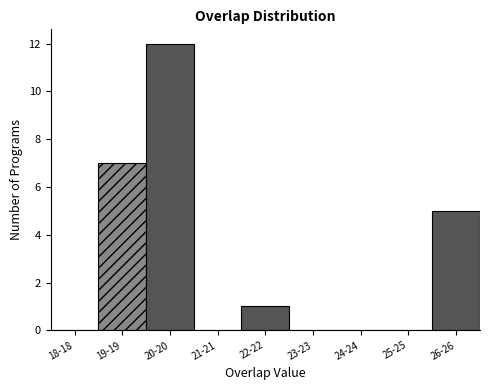

Reading left to right, transcribe all the data shown in this chart.

18-18=0	19-19=7	20-20=12	21-21=0	22-22=1	23-23=0	24-24=0	25-25=0	26-26=5